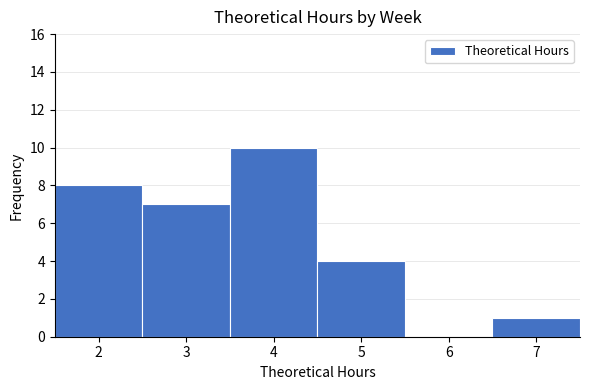

Reading left to right, transcribe this chart: for each bar, give the range it covers on the x-axis and its height. The values are not printed on the chart, so give them approximately, as read against the axis.

1.5 to 2.5: 8
2.5 to 3.5: 7
3.5 to 4.5: 10
4.5 to 5.5: 4
5.5 to 6.5: 0
6.5 to 7.5: 1